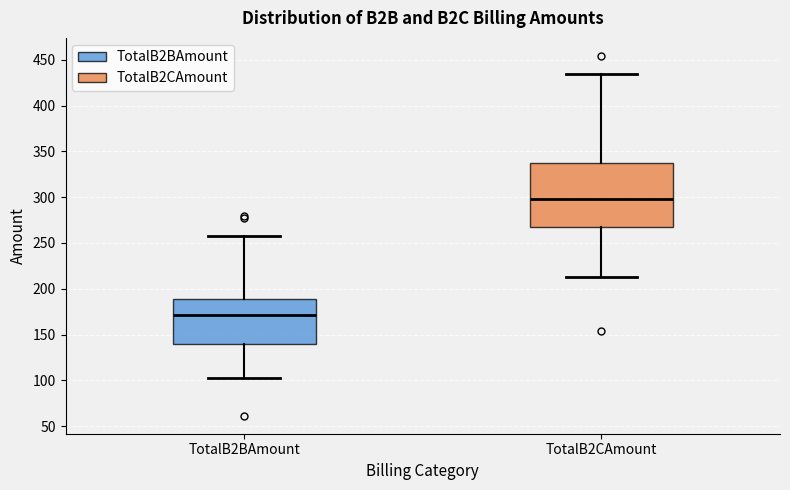

Where does the lower whisker of the box for TotalB2CAmount end on the y-axis? The values are not printed on the chart, so give them approximately, as read against the axis.

215